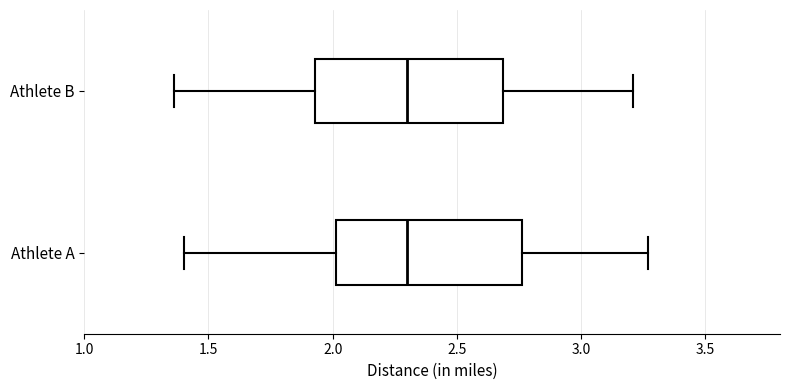

Reading bottom to top, read every box against the x-axis: the position of its median line, the range the box covers, and the ends of its whiskers. The values are not printed on the chart, so give them approximately, as read against the axis.

Athlete A: median 2.30, box 2.00 to 2.75, whiskers 1.40 to 3.25
Athlete B: median 2.30, box 1.95 to 2.70, whiskers 1.35 to 3.20